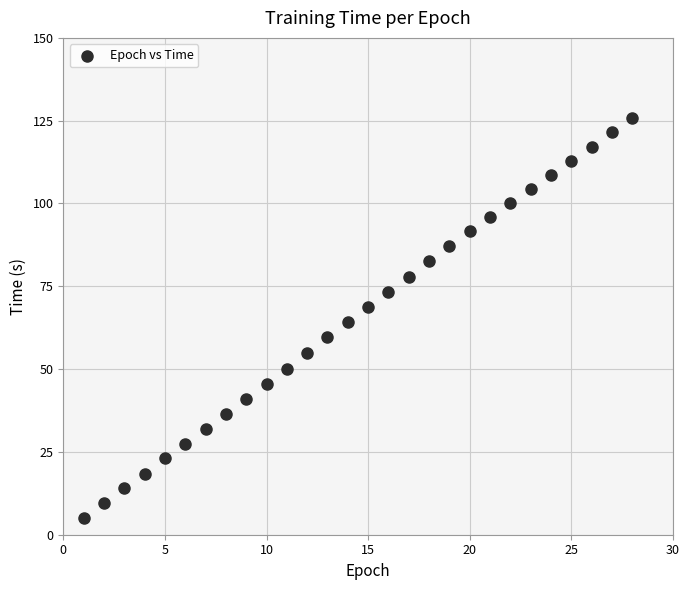

What is the range of Y values (max minus min)?

120.7